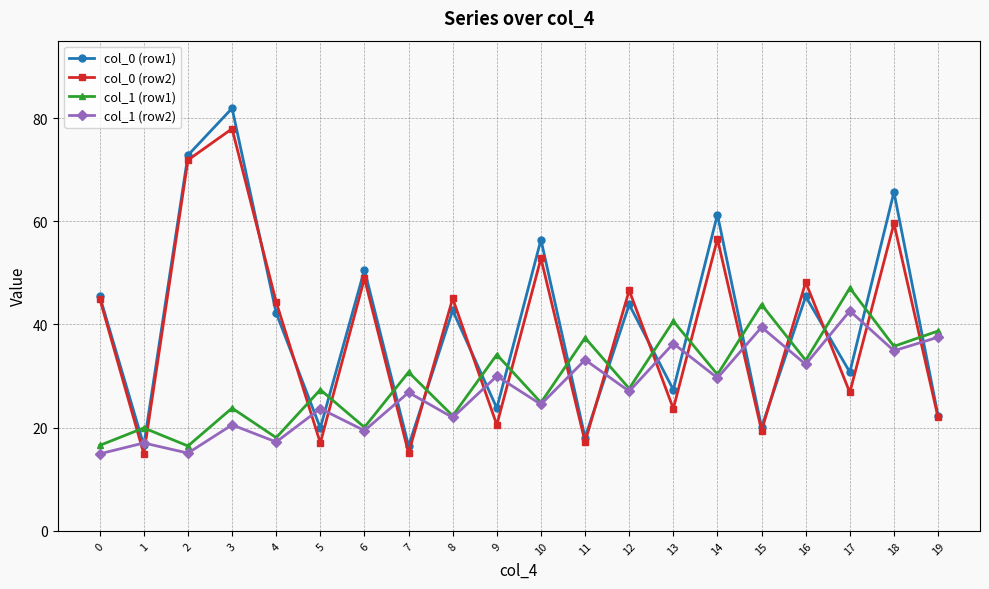

Between 0 and 17, which series saw the biggest shift?

col_1 (row1)